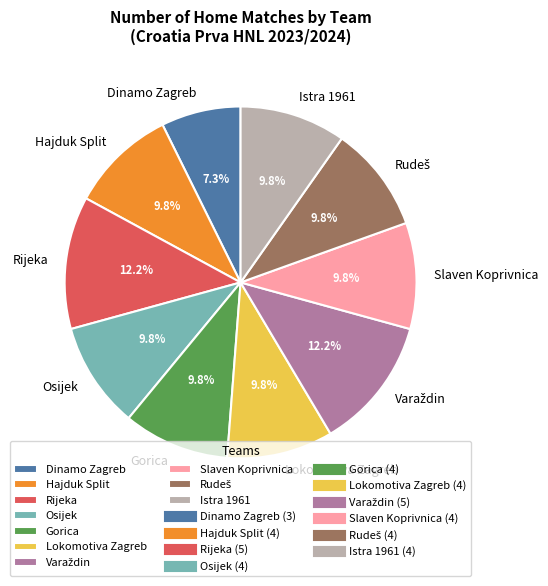

What percentage is NOT represented by Dinamo Zagreb?

92.7%